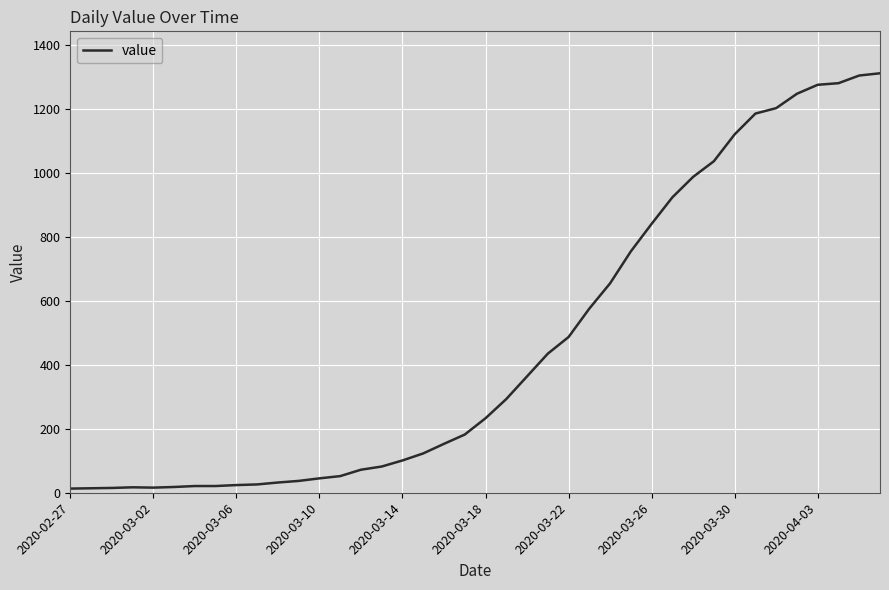

What is the sum of all values?

18584